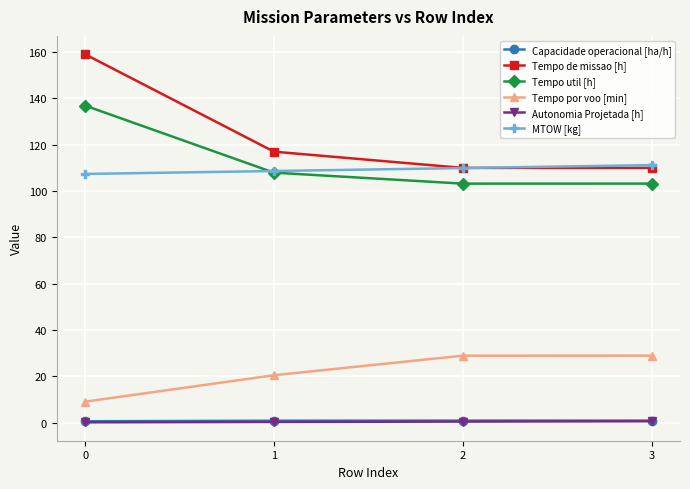

Between 0 and 1, which series saw the biggest shift?

Tempo de missao [h]